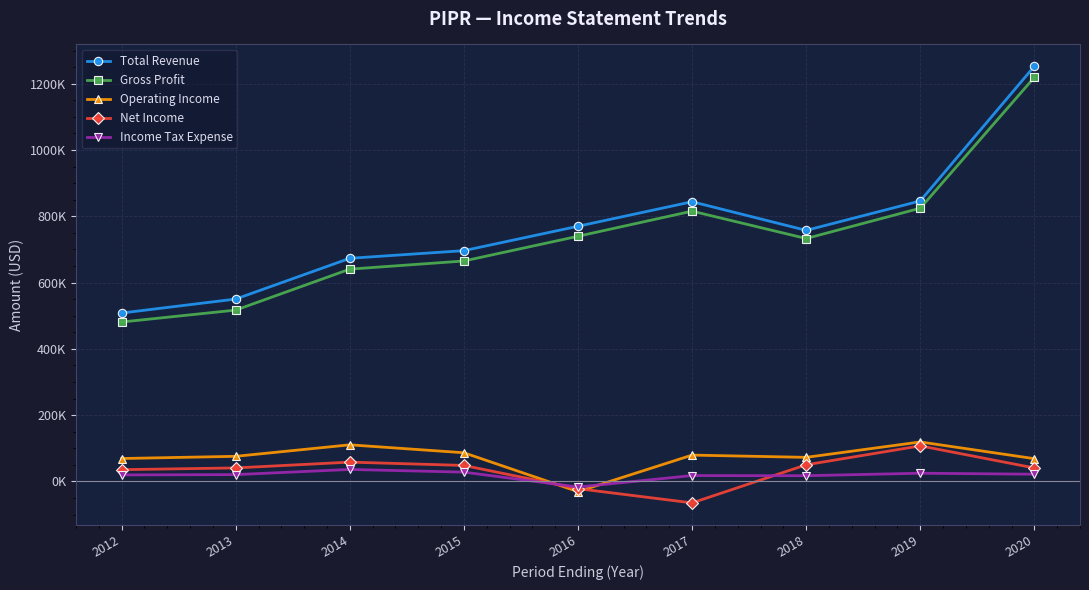

The Net Income series shows -30118 at 2016. True or false?

False